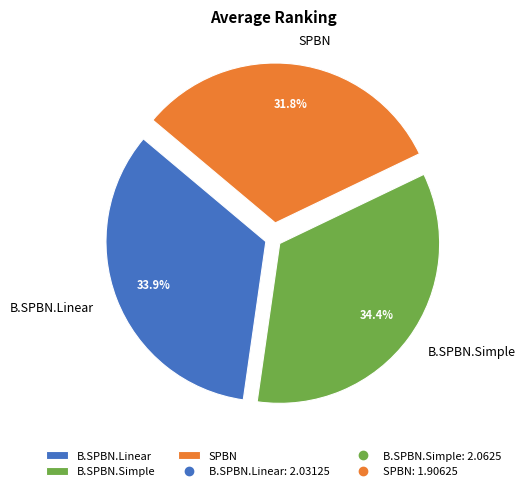

True or false: B.SPBN.Linear accounts for 28% of the total.

False